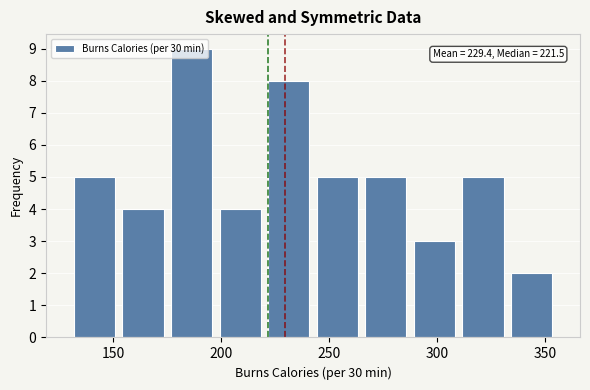

Over which range of the x-axis is the bar tallest?

175.0 to 197.5